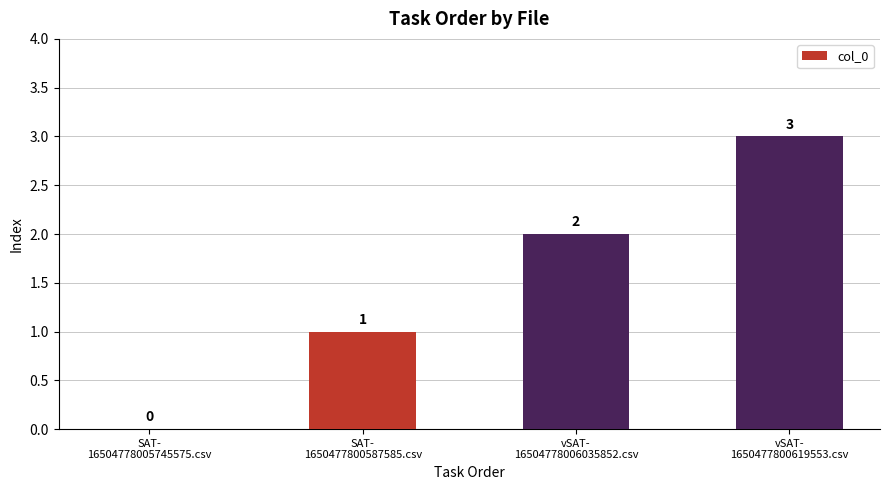

Reading left to right, transcribe all the data shown in this chart.

0	1	2	3